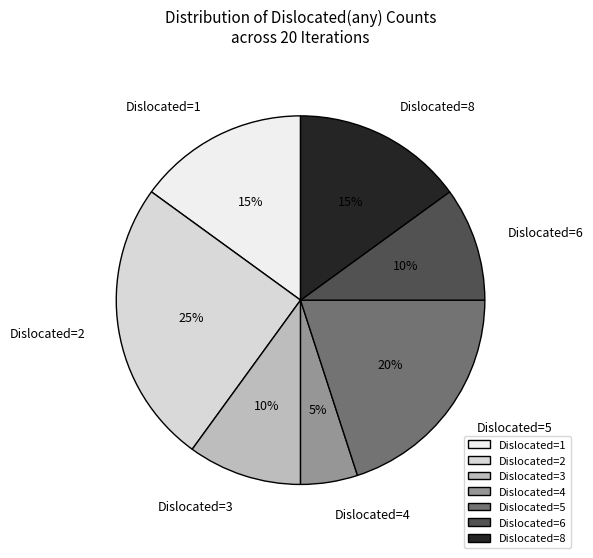

Does any single category account for the majority?

No